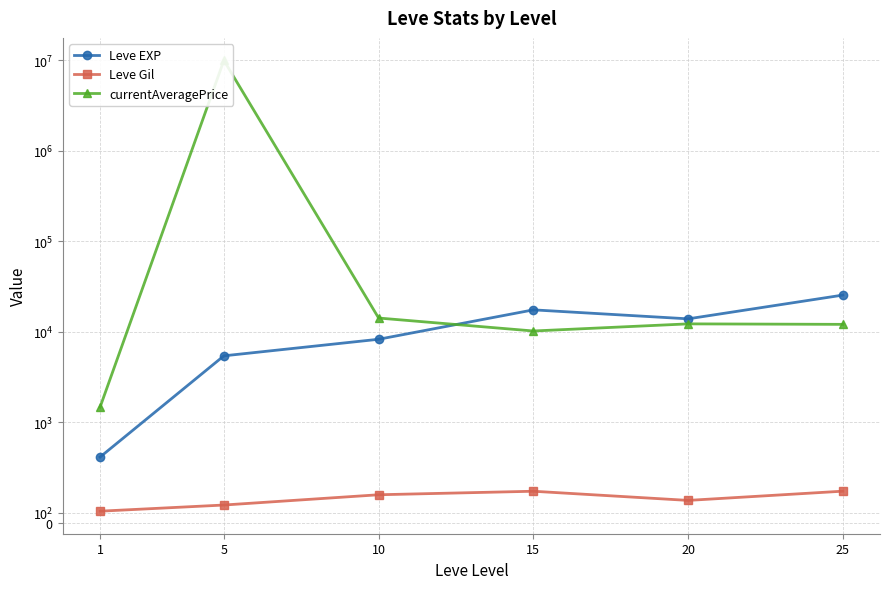

How many interior local peaks does the Leve Gil series have?

1